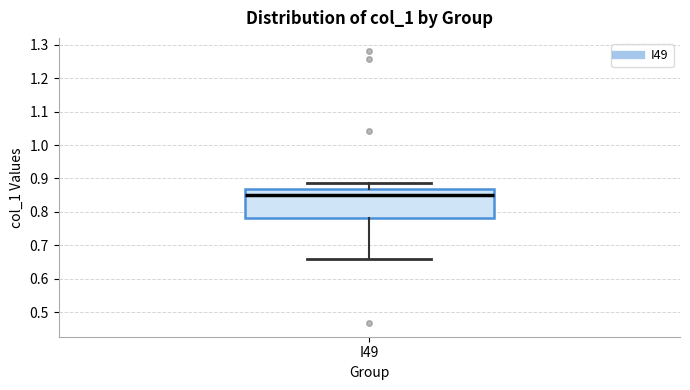

Transcribe this box plot: give where the median line is, the range the box spans, and where the two whiskers end, as read against the y-axis. The values are not printed on the chart, so give them approximately, as read against the axis.

median 0.85, box 0.78 to 0.87, whiskers 0.66 to 0.89